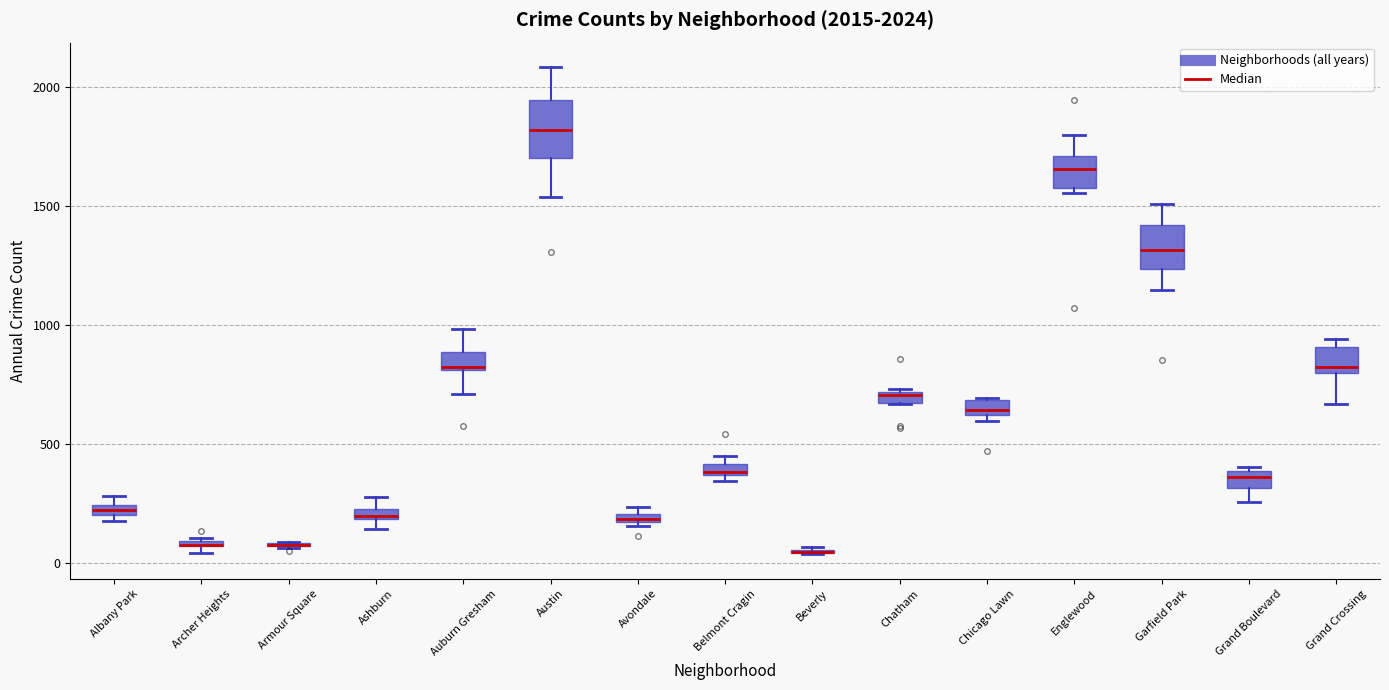

Comparing the boxes themselves (not the whiskers), which one is the tallest?

Austin